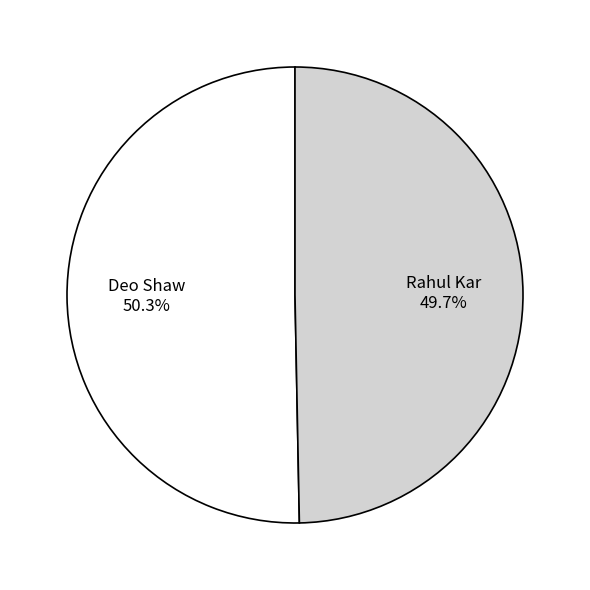

Is there a majority slice in this chart?

Yes